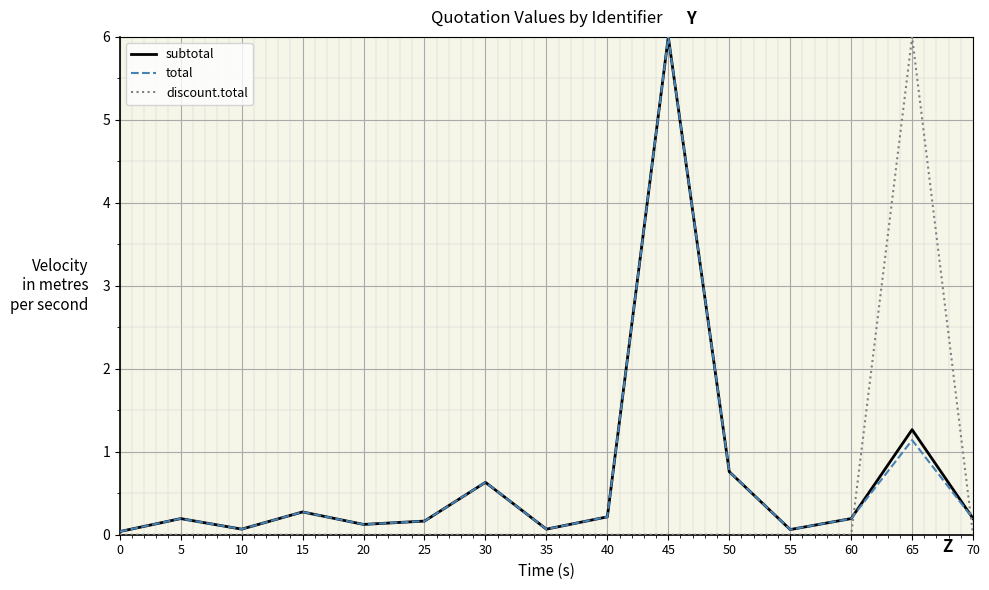

What is the difference between the second highest and second lowest values in the subtotal series?

1.2